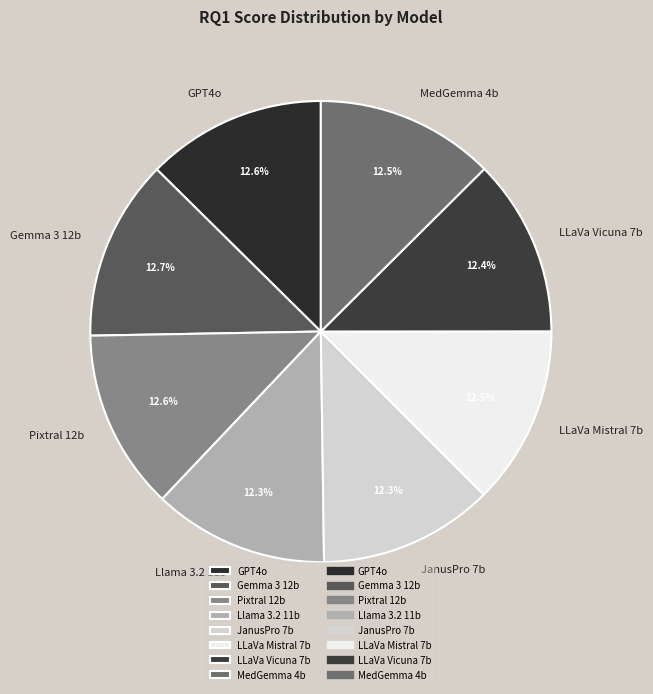

True or false: LLaVa Vicuna 7b accounts for 12% of the total.

True